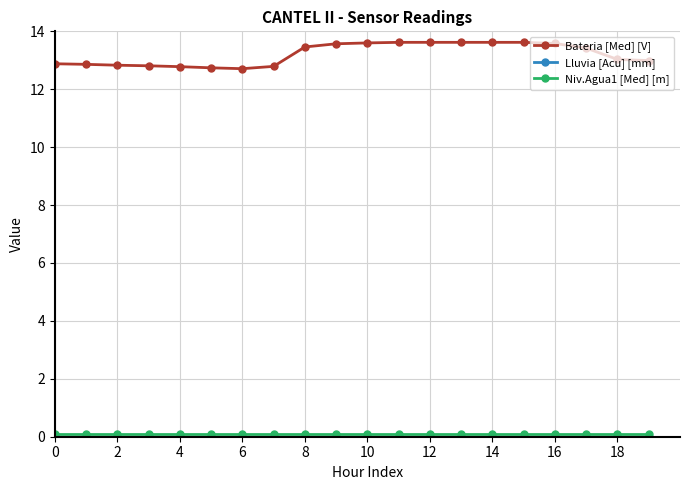

What is the greatest value displayed?

13.6